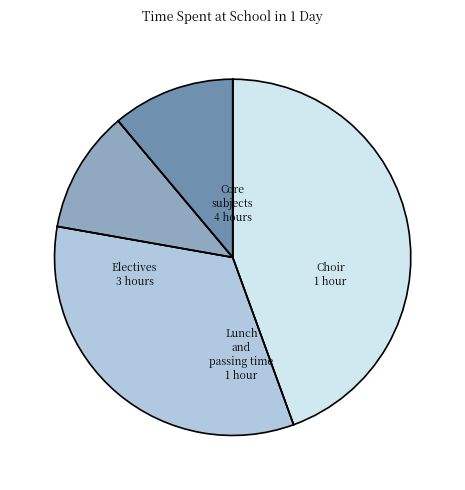

Is there a majority slice in this chart?

No